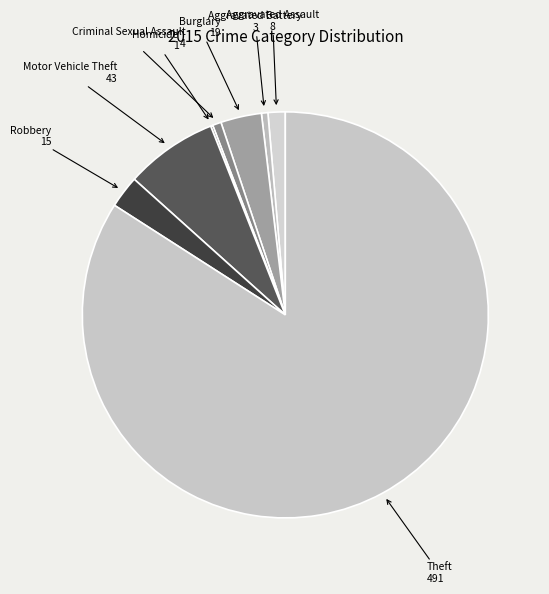

Which category has the biggest portion of the pie?

Theft